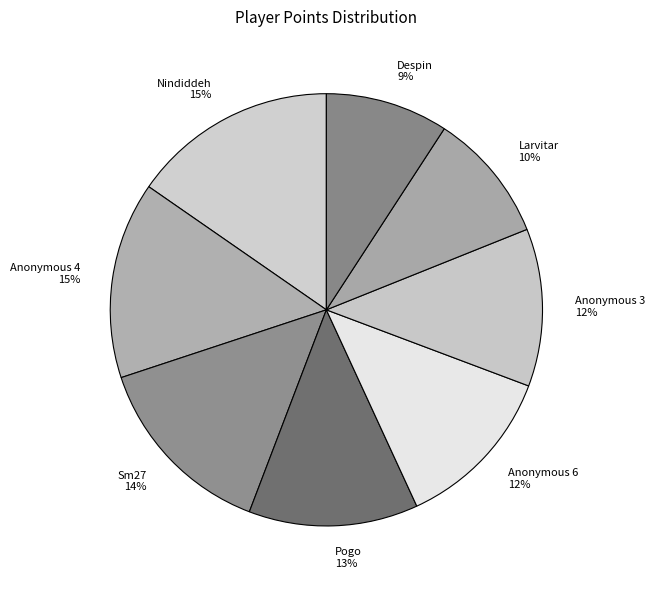

What is the ratio of the value at Pogo to the value at Anonymous 4?

0.9